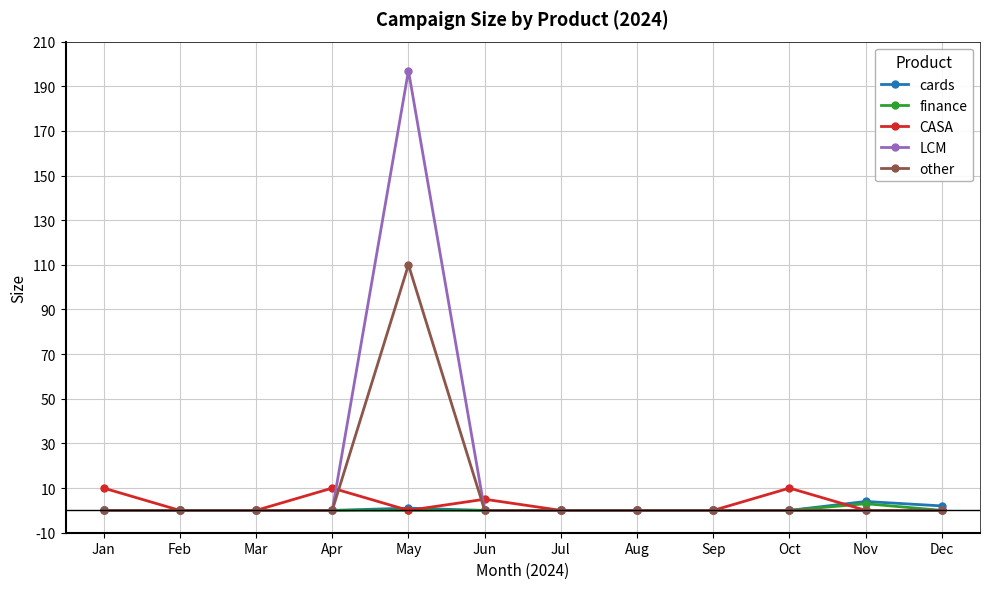

Which series has the largest range (max minus min)?

LCM